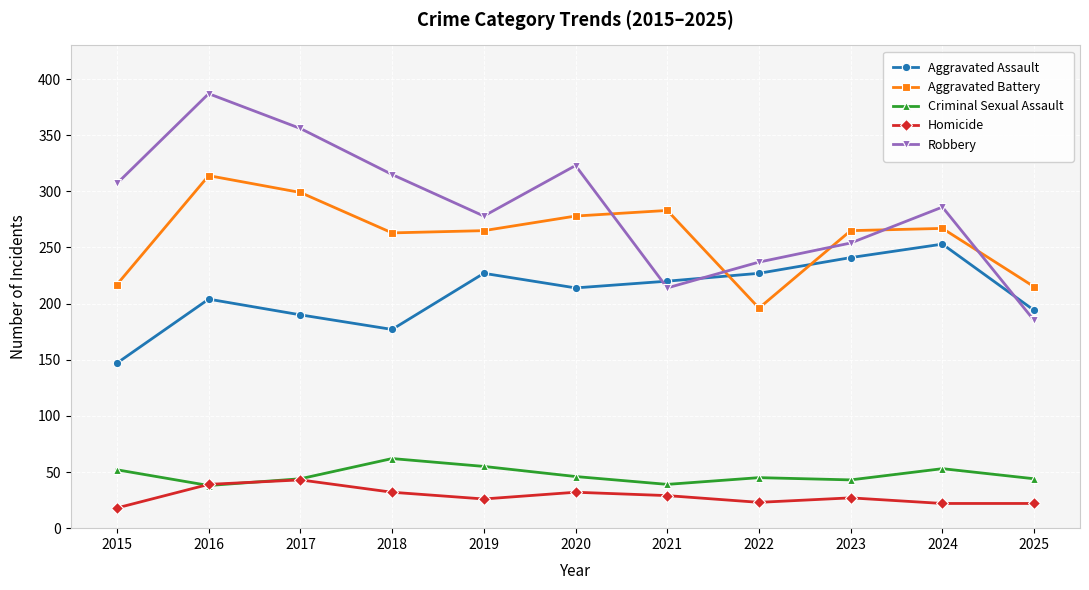

True or false: Criminal Sexual Assault and Aggravated Assault cross at least once.

False